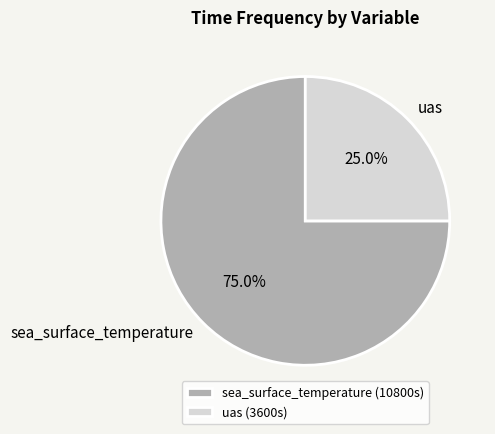

What percentage is the sea_surface_temperature slice, to the nearest percent?

75%